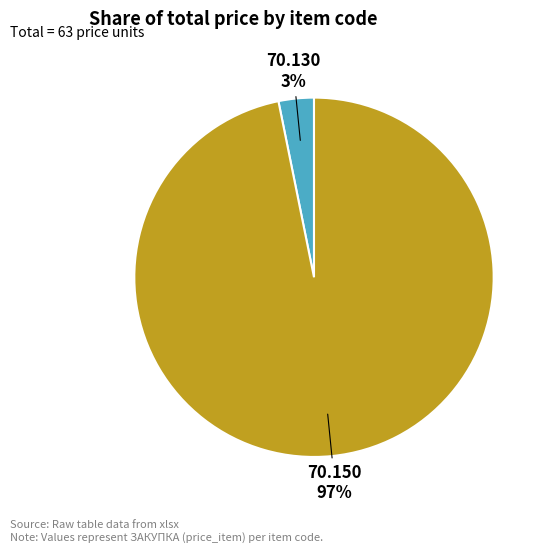

To the nearest percent, what is the difference between the largest and smallest slice percentages?

94%